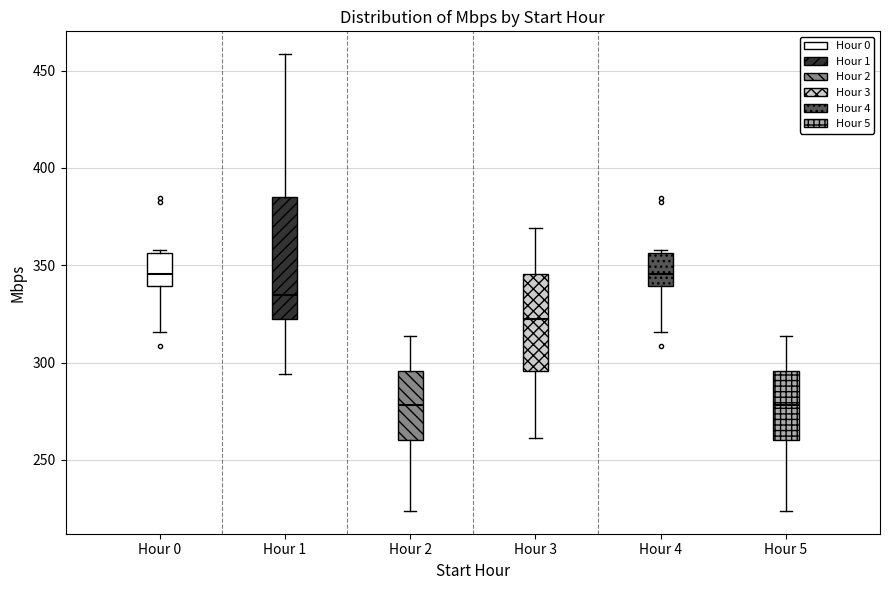

Where is the upper edge of the box for Hour 4 on the y-axis? The values are not printed on the chart, so give them approximately, as read against the axis.

355